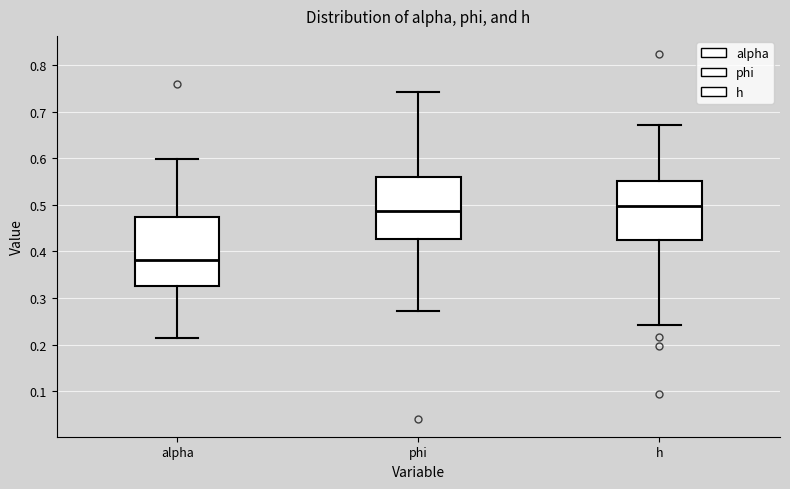

Which box has the highest median line?

h